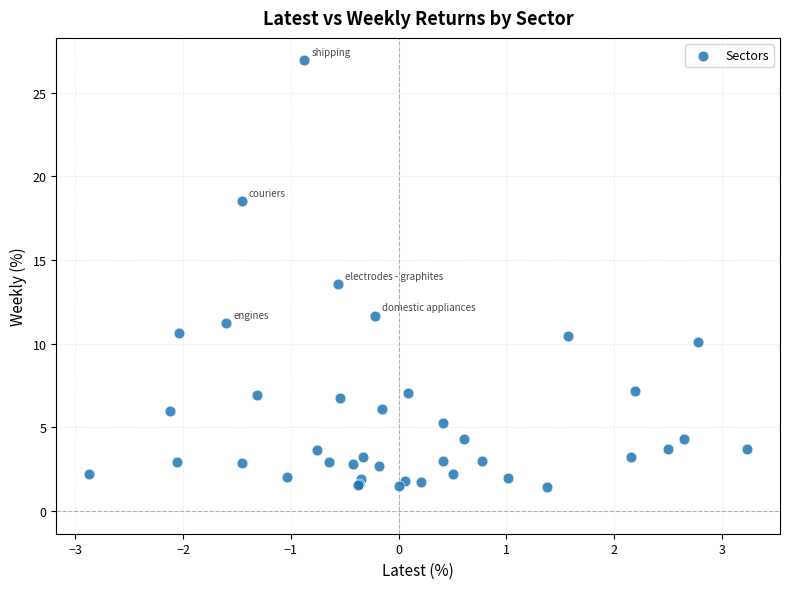

What Y value in the scatter plot is closest to 14?

13.5